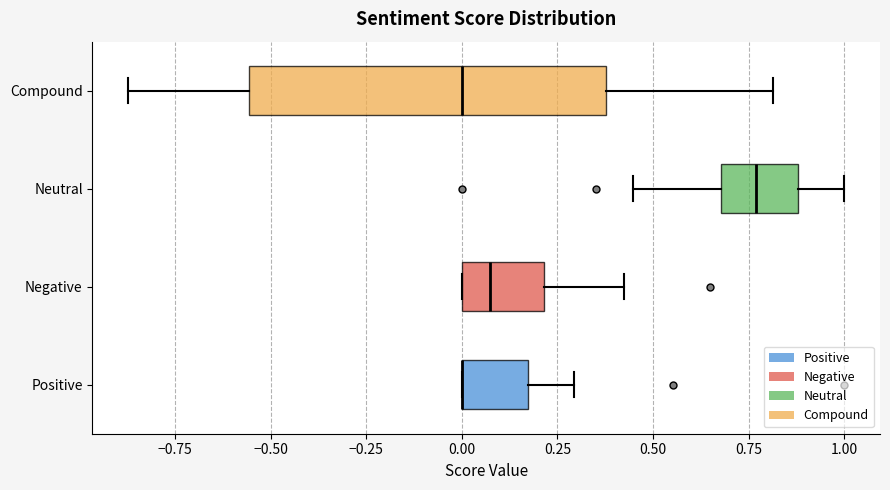

Reading bottom to top, transcribe this box plot: for each box, give where its median line is, the range the box spans, and where its two whiskers end, as read against the x-axis. The values are not printed on the chart, so give them approximately, as read against the axis.

Positive: median 0.00 (drawn on the box's left edge), box 0.00 to 0.15, whiskers 0.00 to 0.30
Negative: median 0.05, box 0.00 to 0.20, whiskers 0.00 to 0.40
Neutral: median 0.75, box 0.70 to 0.90, whiskers 0.45 to 1.00
Compound: median 0.00, box -0.55 to 0.40, whiskers -0.85 to 0.80